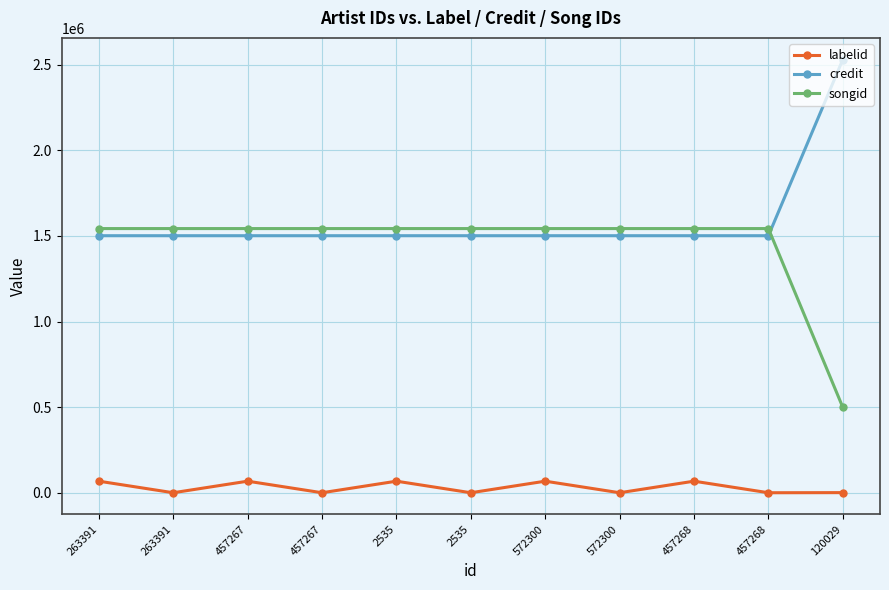

Rank the series by their maximum value, from lowest to highest.

labelid, songid, credit